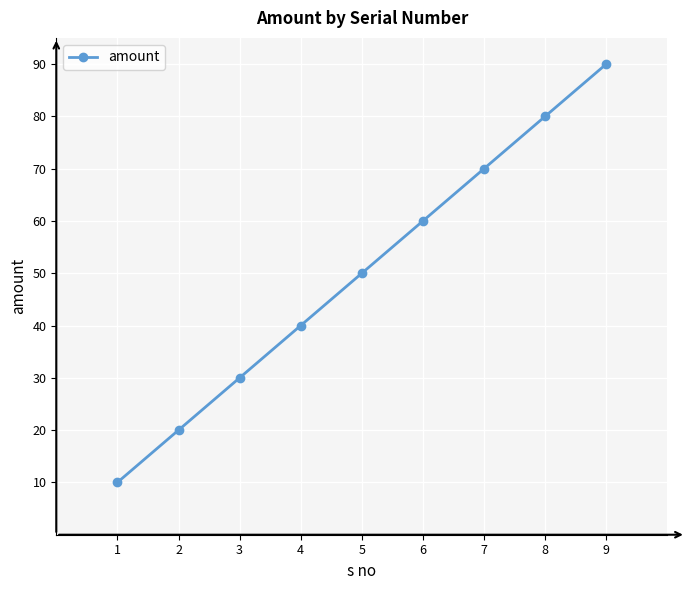

Reading left to right, what are all the values shown in this chart?

10	20	30	40	50	60	70	80	90